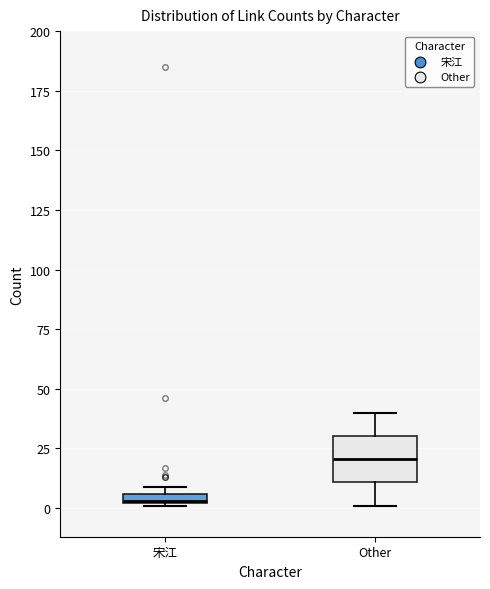

Which box is the tallest, from its lower edge to its upper edge?

Other